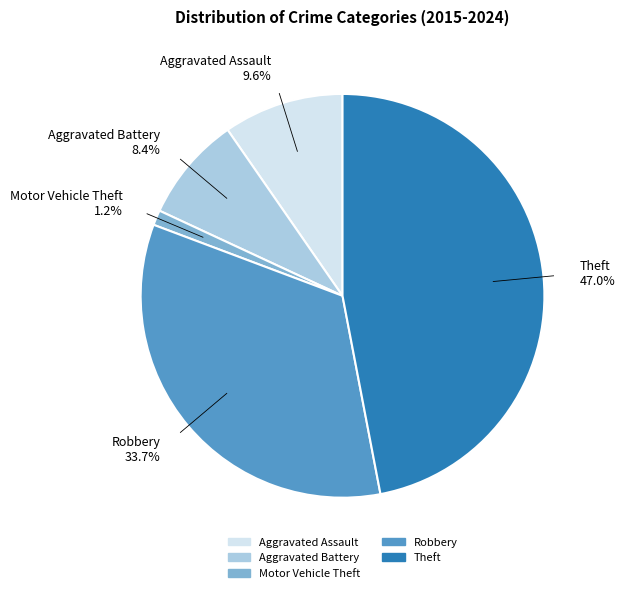

What percentage is the Motor Vehicle Theft slice, to the nearest percent?

1%